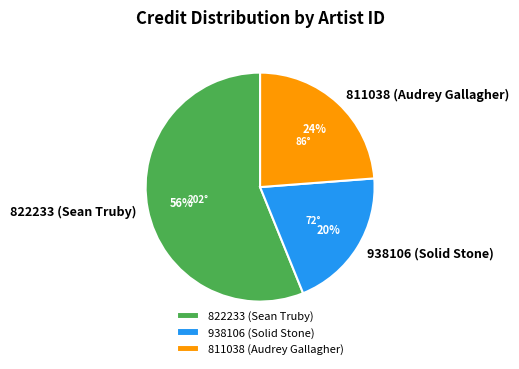

Which slice is the largest?

822233 (Sean Truby)